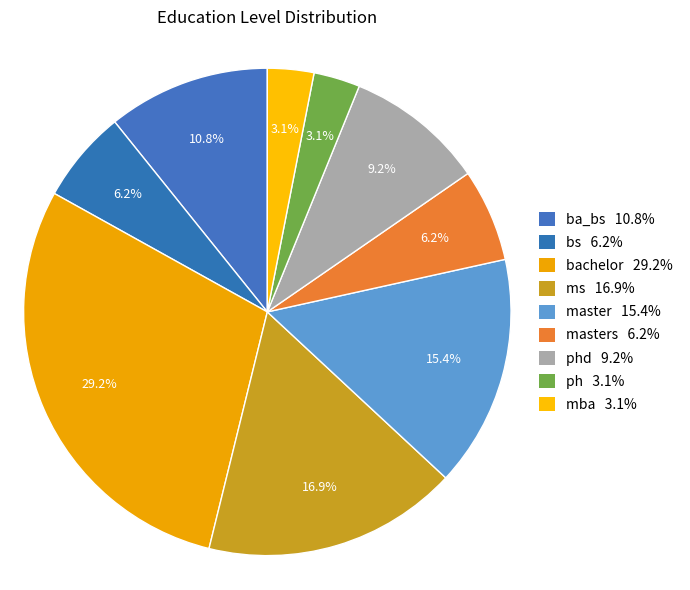

Which slice is the smallest?

ph